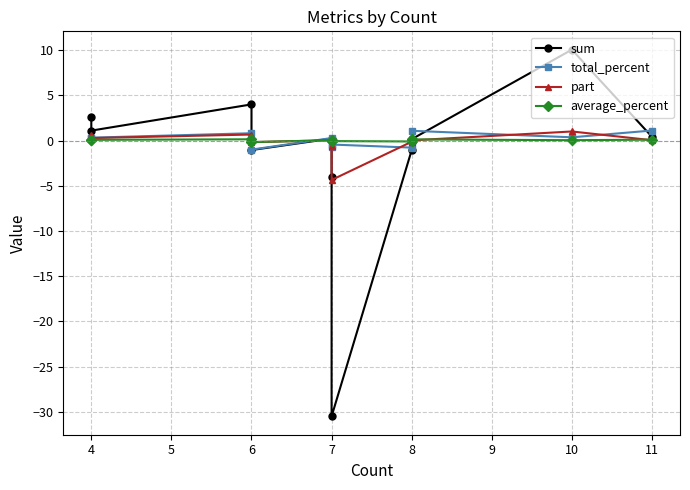

The value of total_percent at 8 is -0.0. True or false?

False